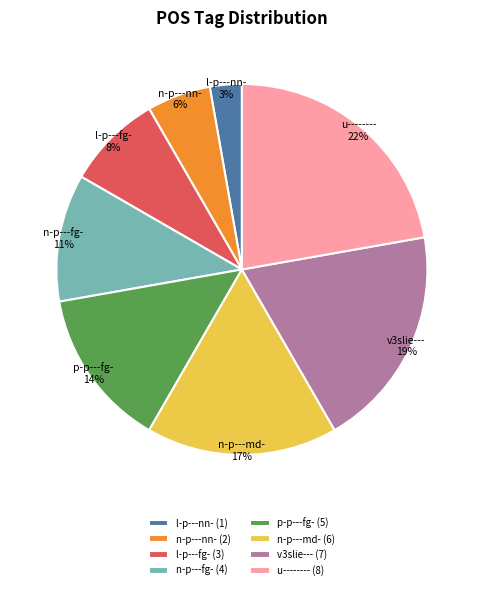

Does n-p---fg- account for over 50% of the chart?

No